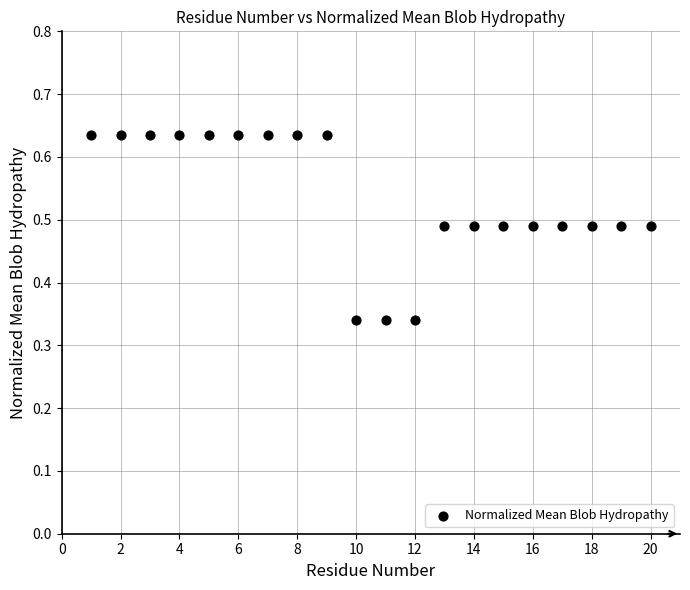

What is the range of X values (max minus min)?

19.0